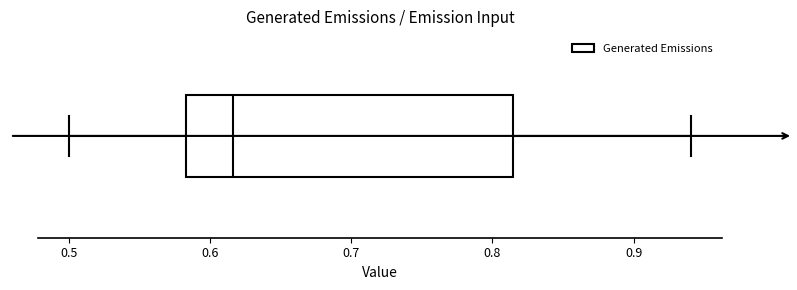

Transcribe this box plot: give where the median line is, the range the box spans, and where the two whiskers end, as read against the x-axis. The values are not printed on the chart, so give them approximately, as read against the axis.

median 0.62, box 0.58 to 0.81, whiskers 0.50 to 0.94